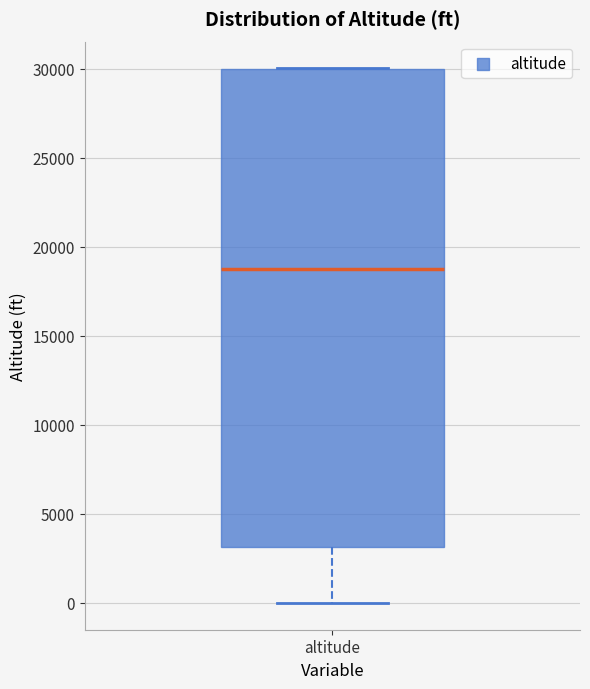

Read this box plot against the y-axis: the position of the median line, the range covered by the box, and the ends of both whiskers. The values are not printed on the chart, so give them approximately, as read against the axis.

median 19000, box 3000 to 30000, whiskers 0 to 30000